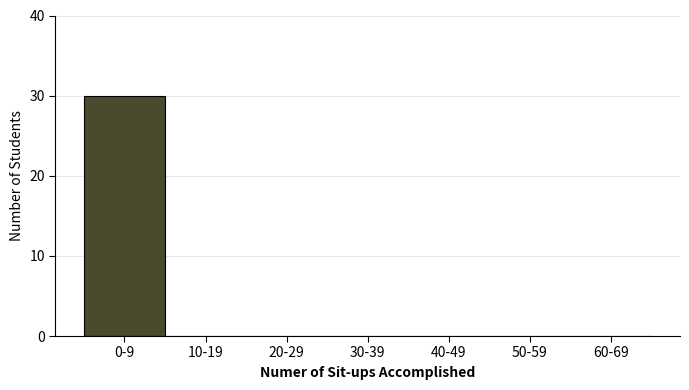

Reading right to left, transcribe all the data shown in this chart.

60-69=0	50-59=0	40-49=0	30-39=0	20-29=0	10-19=0	0-9=30